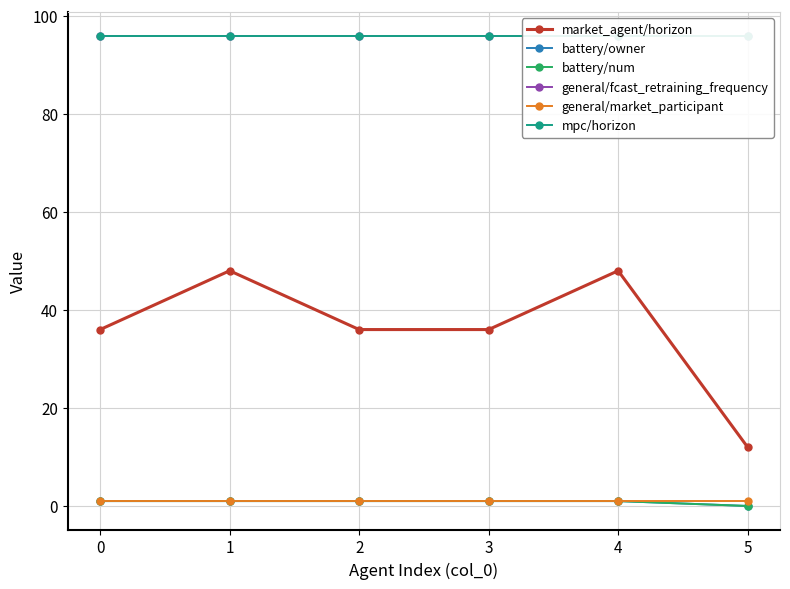

Which series changed the most between 2 and 5?

market_agent/horizon